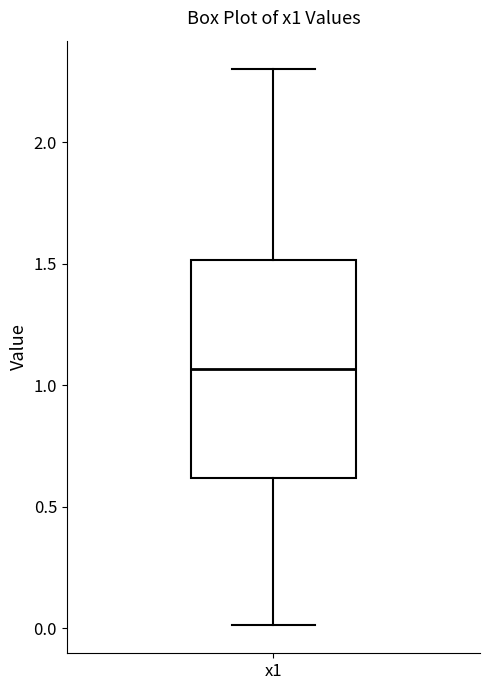

Transcribe this box plot: give where the median line is, the range the box spans, and where the two whiskers end, as read against the y-axis. The values are not printed on the chart, so give them approximately, as read against the axis.

median 1.05, box 0.60 to 1.50, whiskers 0.00 to 2.30